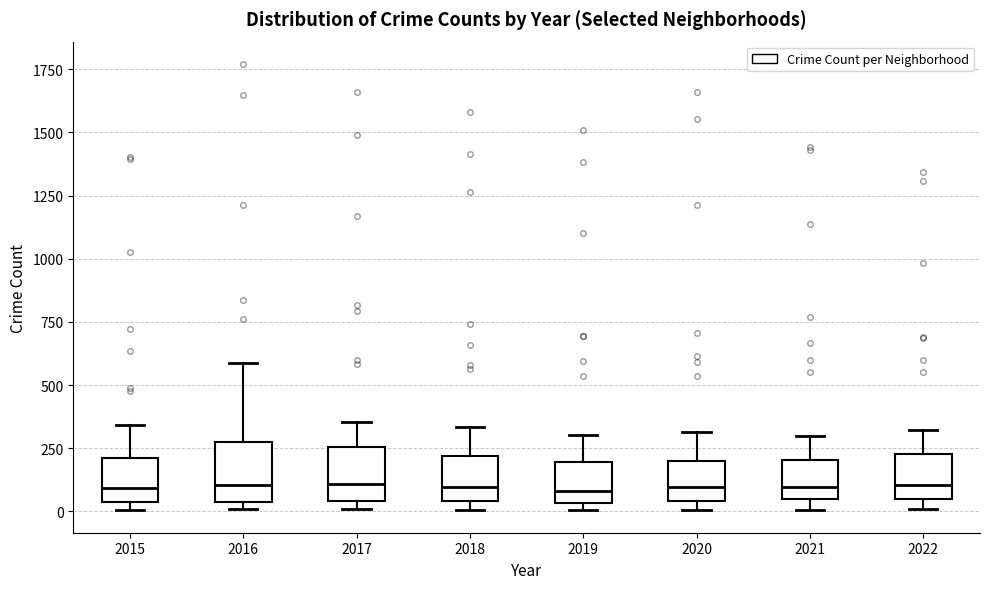

Reading left to right, read every box against the y-axis: the position of its median line, the range the box covers, and the ends of its whiskers. The values are not printed on the chart, so give them approximately, as read against the axis.

2015: median 100, box 50 to 200, whiskers 0 to 350
2016: median 100, box 50 to 250, whiskers 0 to 600
2017: median 100, box 50 to 250, whiskers 0 to 350
2018: median 100, box 50 to 200, whiskers 0 to 350
2019: median 100, box 50 to 200, whiskers 0 to 300
2020: median 100, box 50 to 200, whiskers 0 to 300
2021: median 100, box 50 to 200, whiskers 0 to 300
2022: median 100, box 50 to 250, whiskers 0 to 300